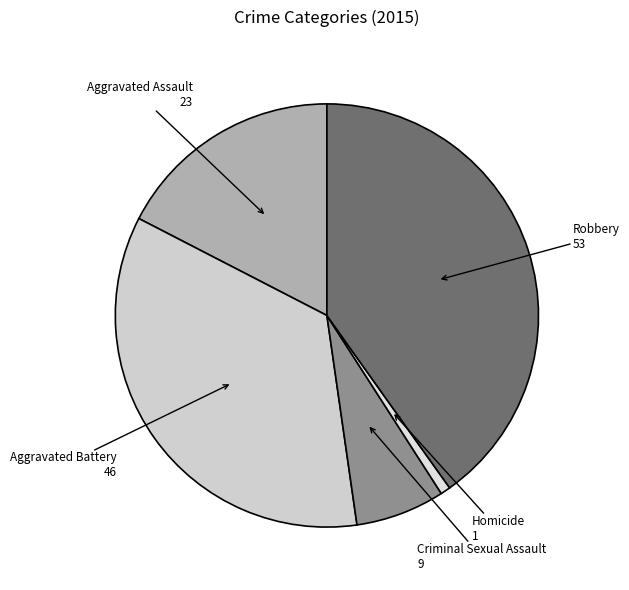

What is the largest slice in the pie chart?

Robbery